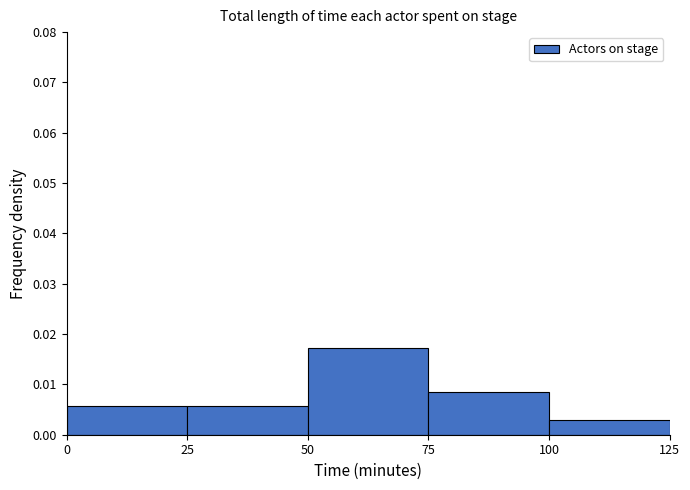

Reading left to right, transcribe this chart: for each bar, give the range it covers on the x-axis and its height. The values are not printed on the chart, so give them approximately, as read against the axis.

0 to 25: 0.006
25 to 50: 0.006
50 to 75: 0.017
75 to 100: 0.009
100 to 125: 0.003